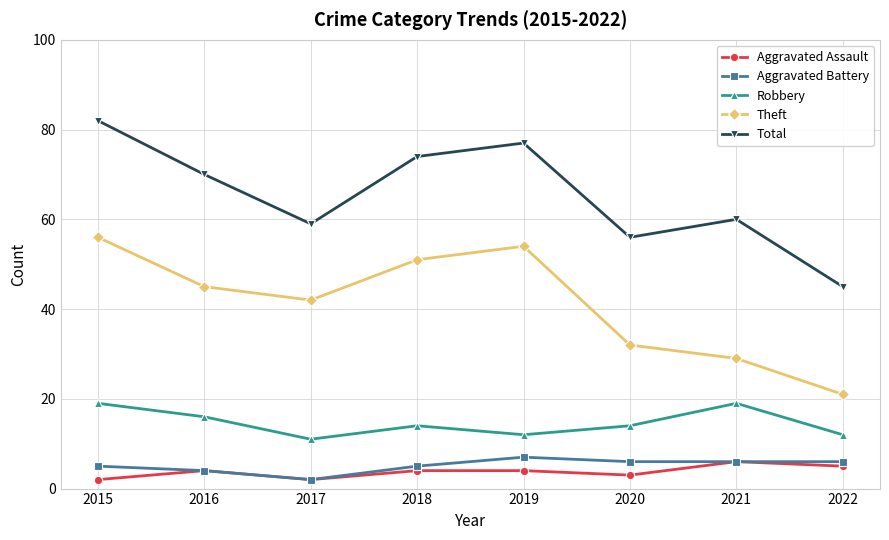

At which category is the sum across all series the highest?

2015